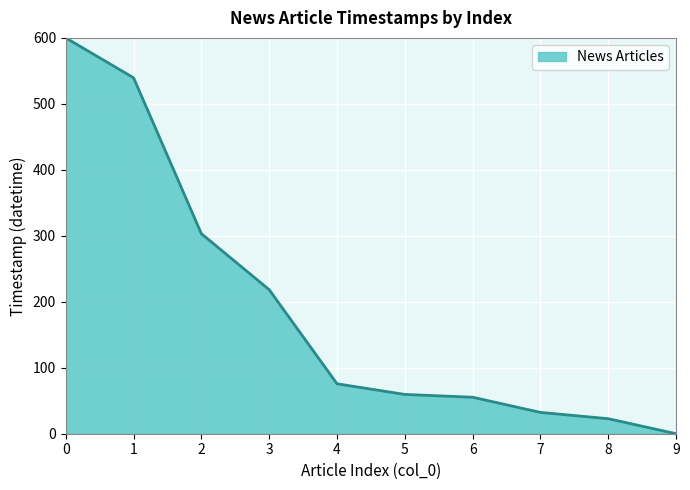

What is the difference between the maximum and minimum values?

600.0